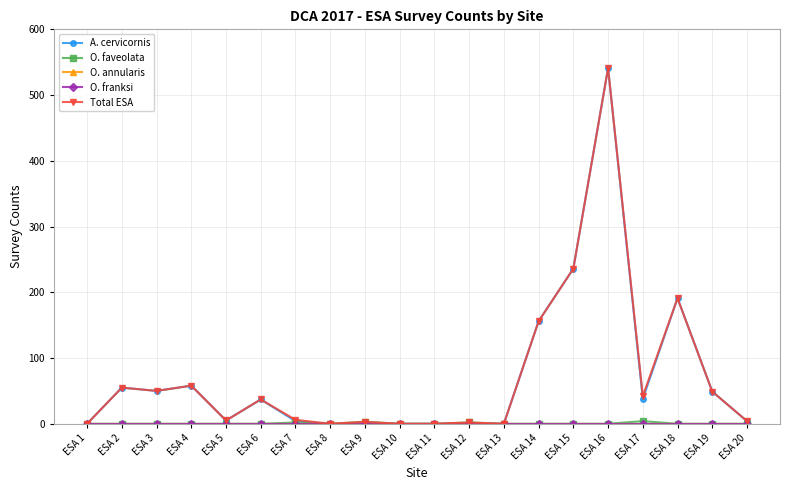

What is the average value of the A. cervicornis series?

71